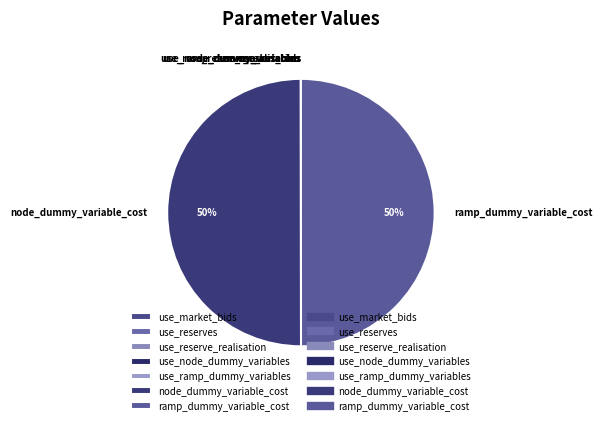

True or false: node_dummy_variable_cost accounts for 55% of the total.

False